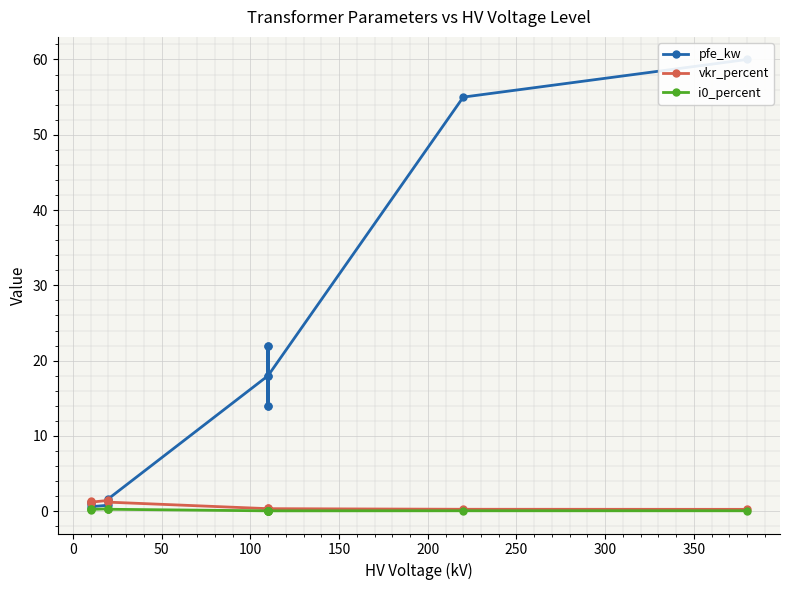

What is the difference between the second highest and minimum values in the vkr_percent series?

1.2